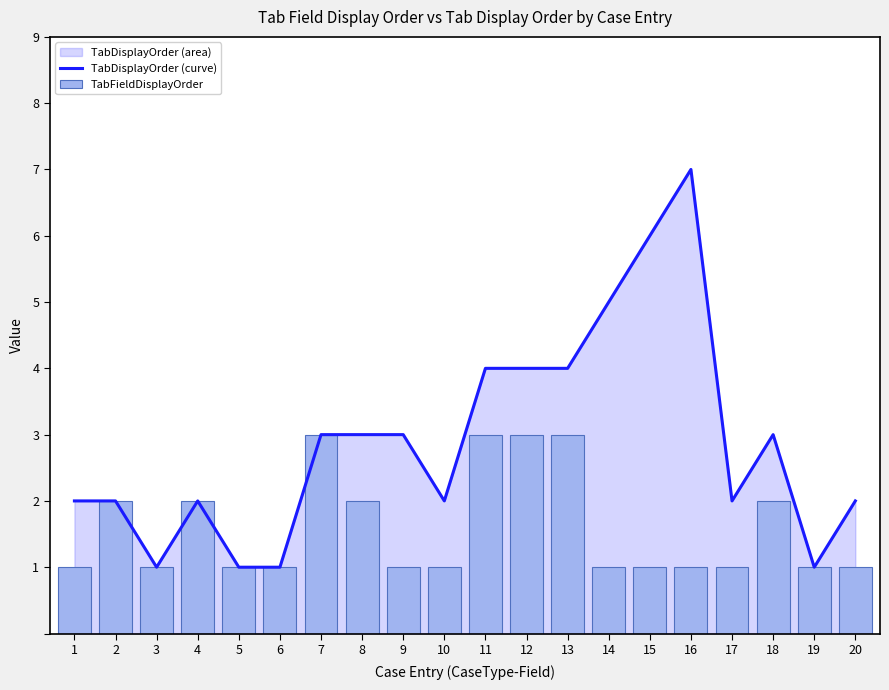

What is the value of the TabDisplayOrder (curve) bar at the 7th from the left?

3